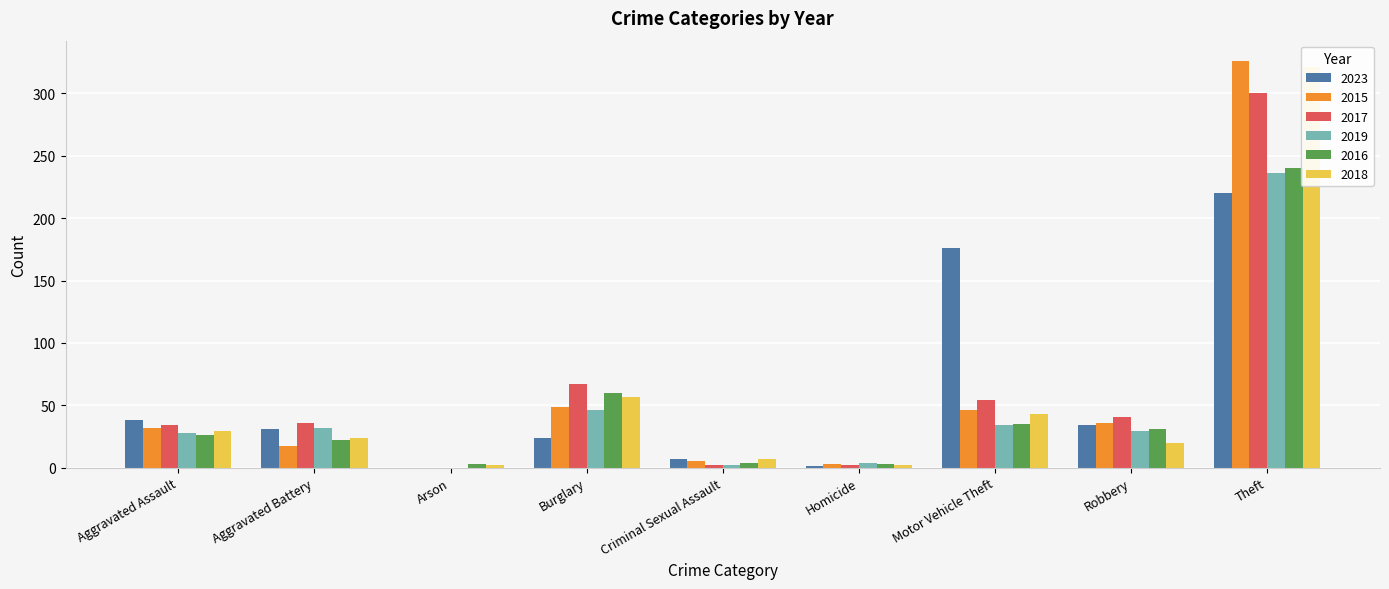

Rank the series by their maximum value, from highest to lowest.

2015, 2018, 2017, 2016, 2019, 2023